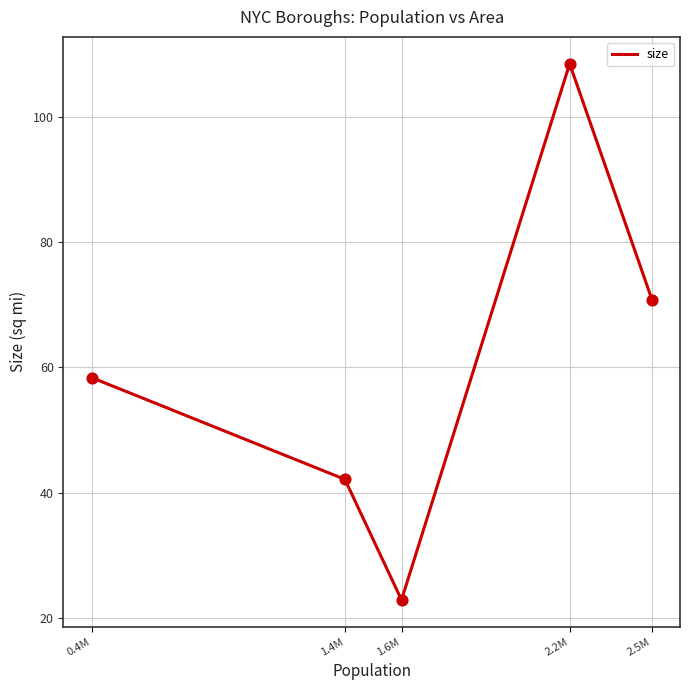

Between 2.2M and 2.5M, which is larger?

2.2M